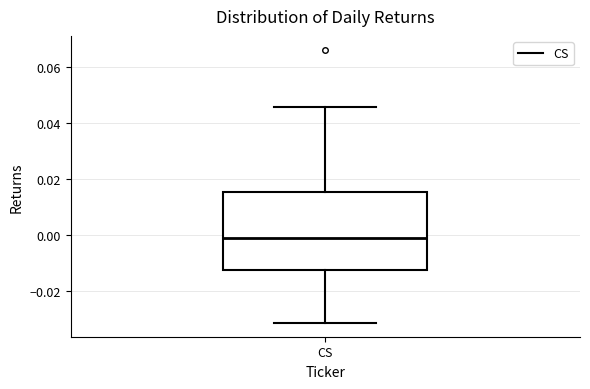

Transcribe this box plot: give where the median line is, the range the box spans, and where the two whiskers end, as read against the y-axis. The values are not printed on the chart, so give them approximately, as read against the axis.

median 0.000, box -0.012 to 0.016, whiskers -0.032 to 0.046